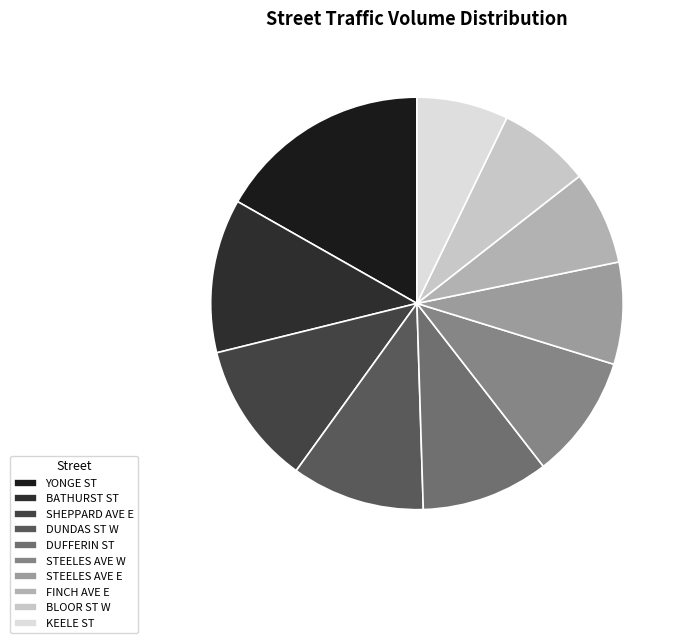

Does BLOOR ST W represent more than half of the total?

No